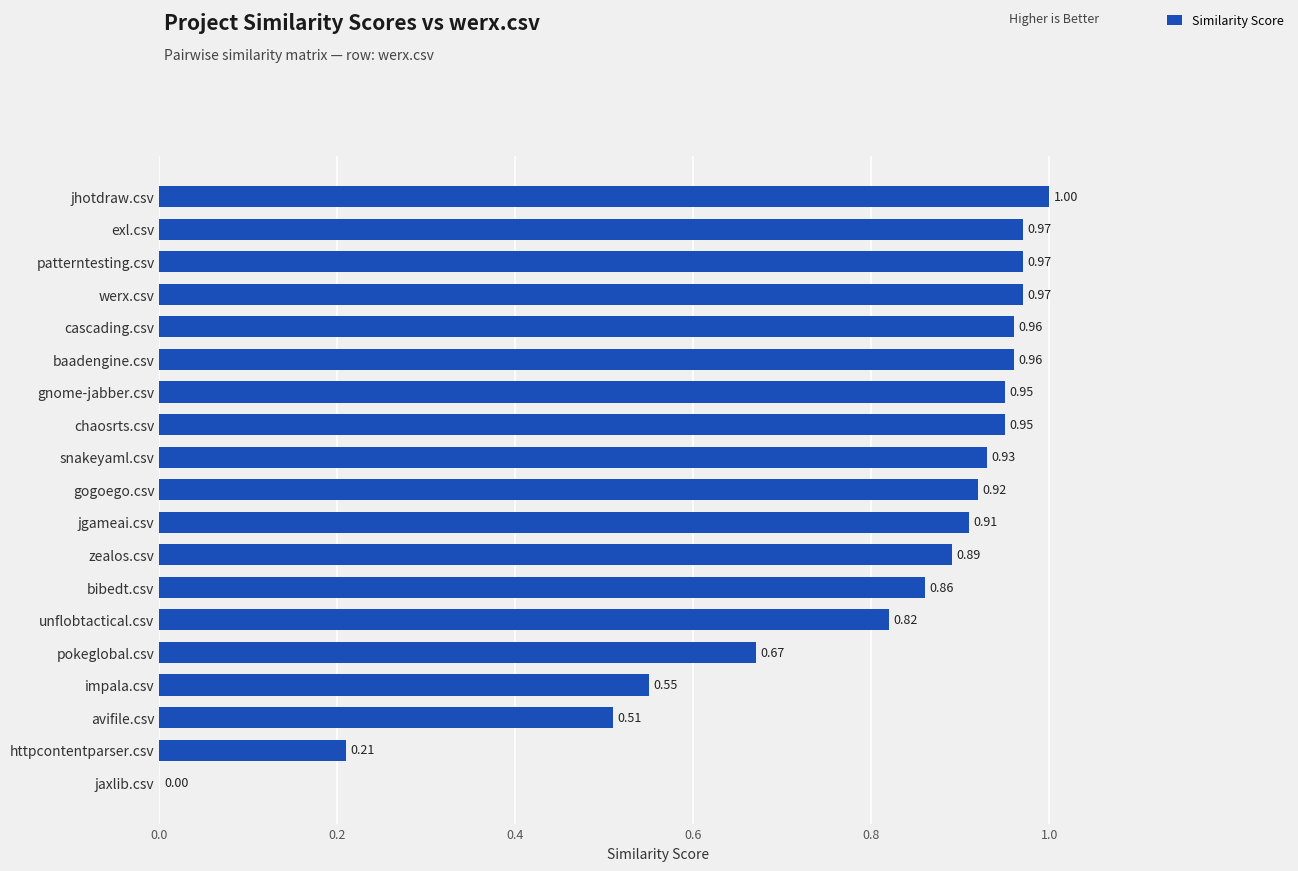

What is the change in value from impala.csv to baadengine.csv?

+0.4